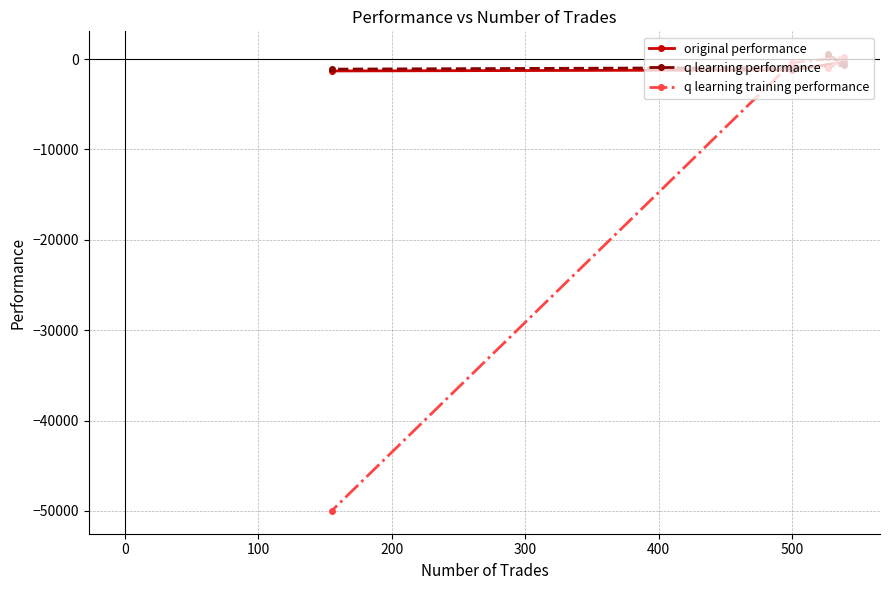

What is the minimum value shown in the chart?

-50000.0